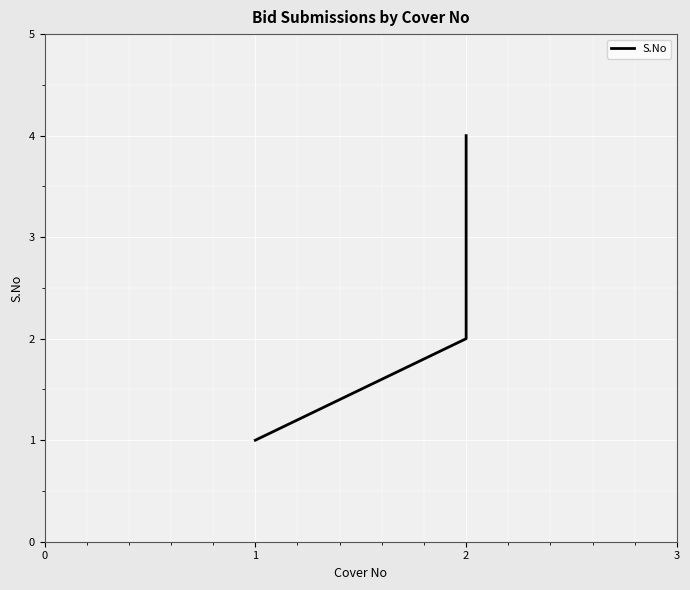

What is the value of the 3rd point from the left?

3